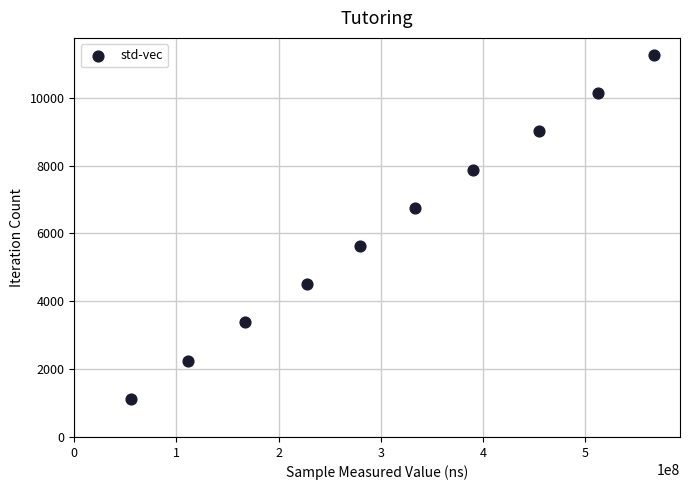

What is the range of Y values (max minus min)?

10134